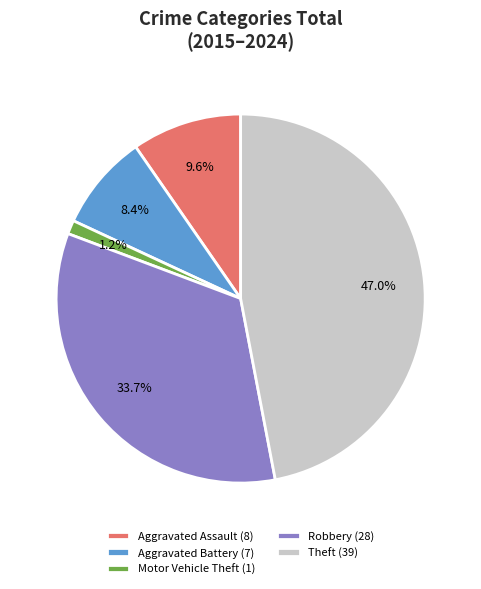

Which slice is the smallest?

Motor Vehicle Theft